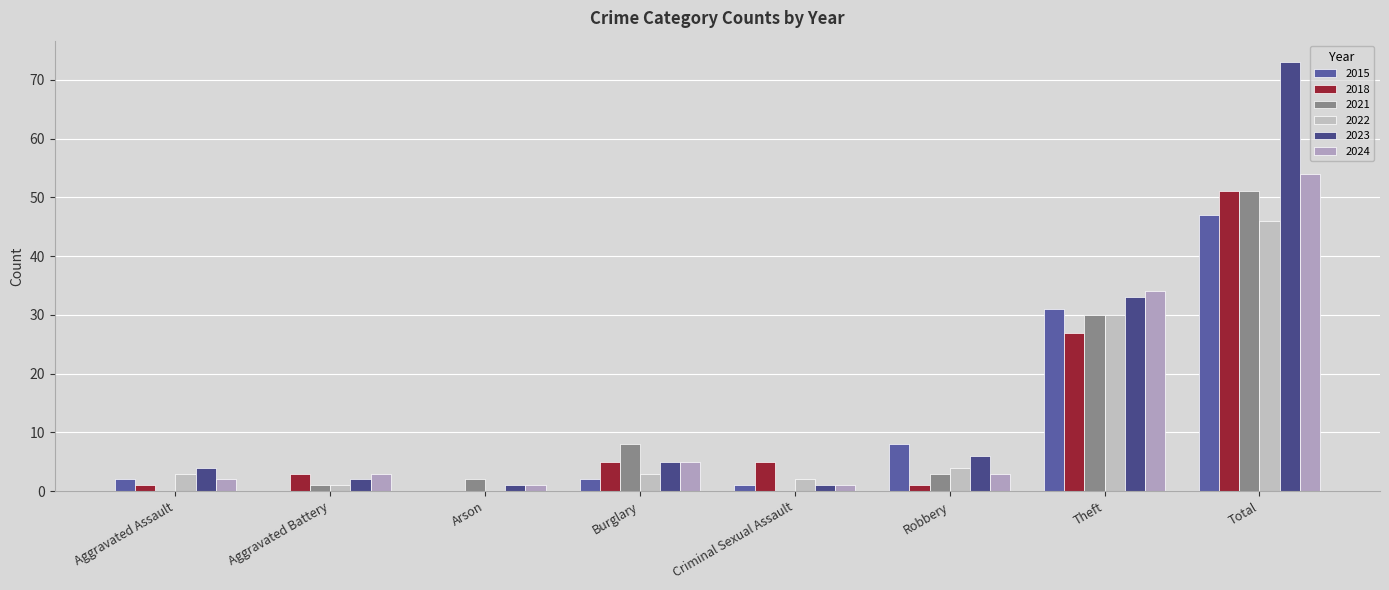

At which label is 2018 closest to 25?

Theft